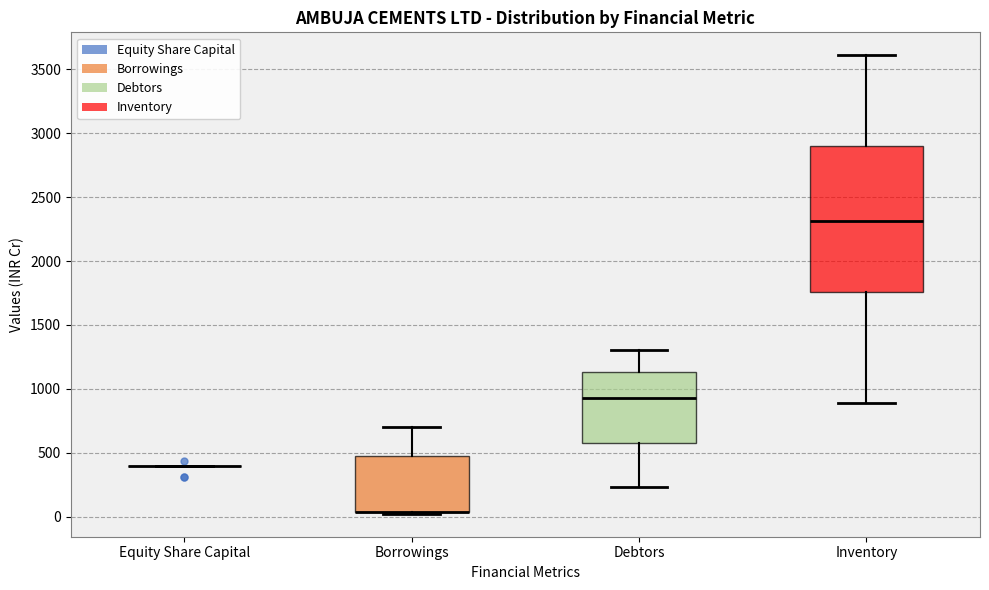

Reading left to right, read every box against the y-axis: the position of its median line, the range the box covers, and the ends of its whiskers. The values are not printed on the chart, so give them approximately, as read against the axis.

Equity Share Capital: box collapsed to a line at 400, whiskers 400 to 400
Borrowings: median 50 (drawn on the box's lower edge), box 50 to 500, whiskers 0 to 700
Debtors: median 950, box 600 to 1150, whiskers 250 to 1300
Inventory: median 2300, box 1750 to 2900, whiskers 900 to 3600